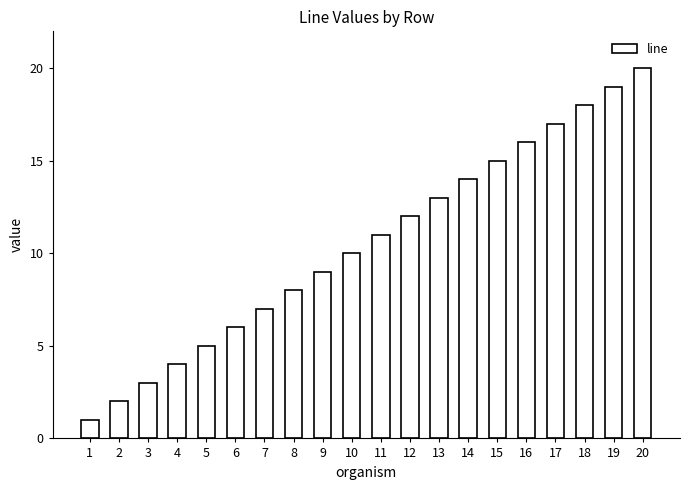

What is the change in value from 4 to 8?

+4